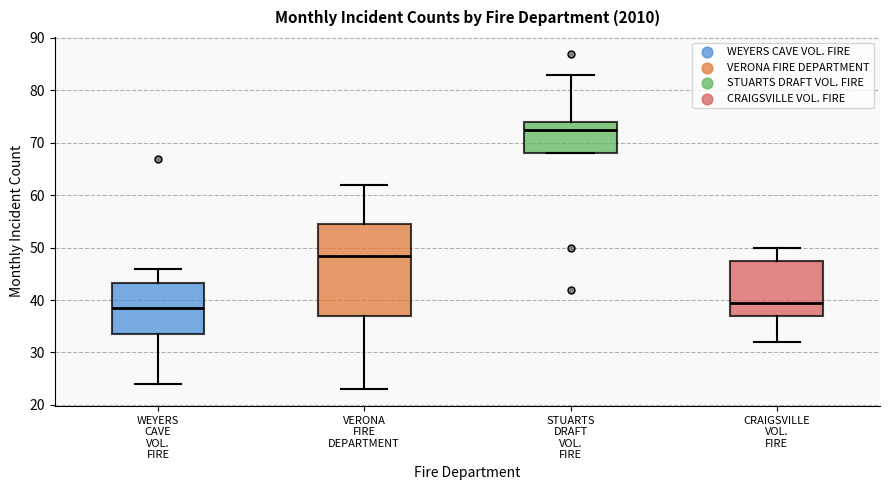

Where is the lower edge of the box for CRAIGSVILLE VOL. FIRE on the y-axis? The values are not printed on the chart, so give them approximately, as read against the axis.

37